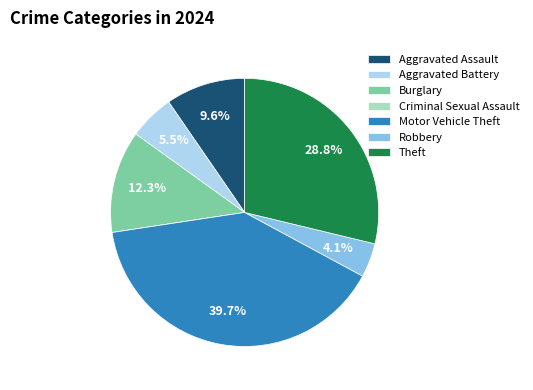

What is the largest slice in the pie chart?

Motor Vehicle Theft